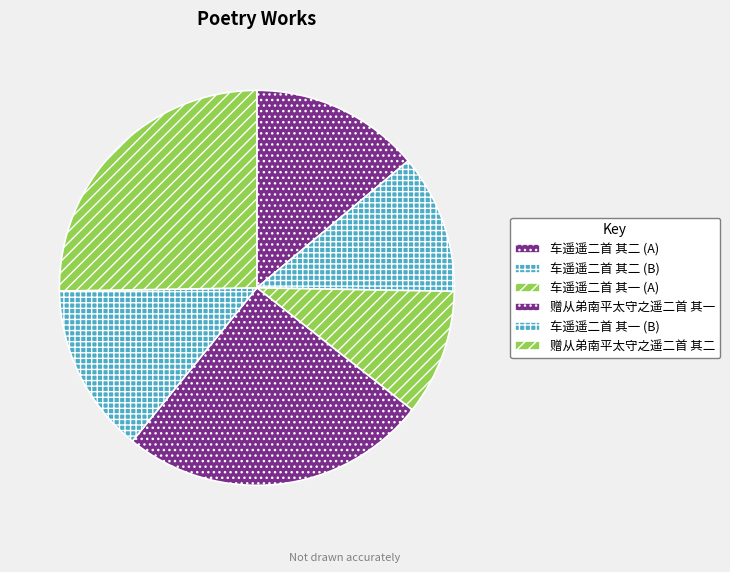

Count the number of slices in the pie.

6